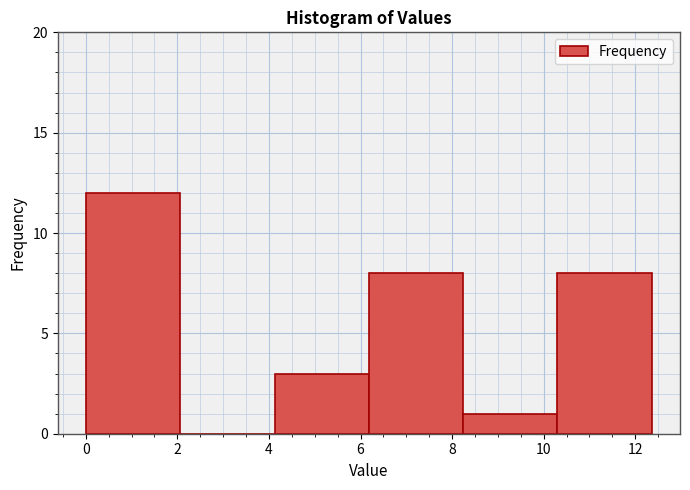

Reading left to right, transcribe this chart: for each bar, give the range it covers on the x-axis and its height. Neither the bar edges nor the heights are printed on the chart, so give them approximately, as read against the axes.

0.0 to 2.0: 12
2.0 to 4.2: 0
4.2 to 6.2: 3
6.2 to 8.2: 8
8.2 to 10.4: 1
10.4 to 12.4: 8